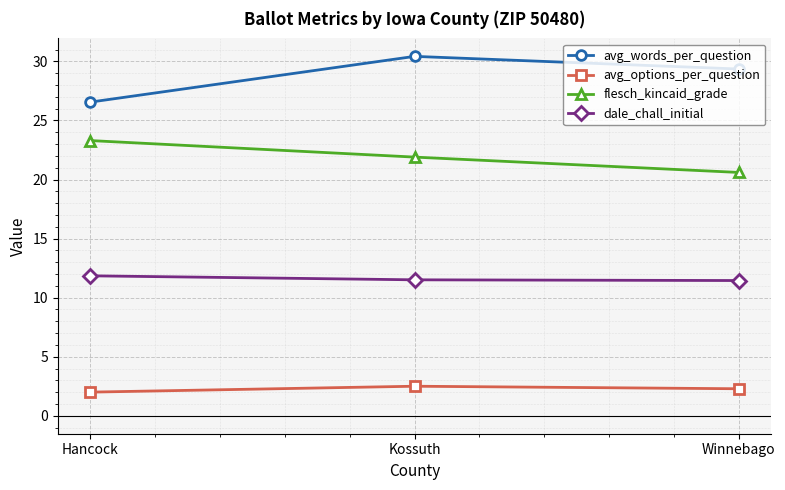

What is the minimum value shown in the chart?

2.0